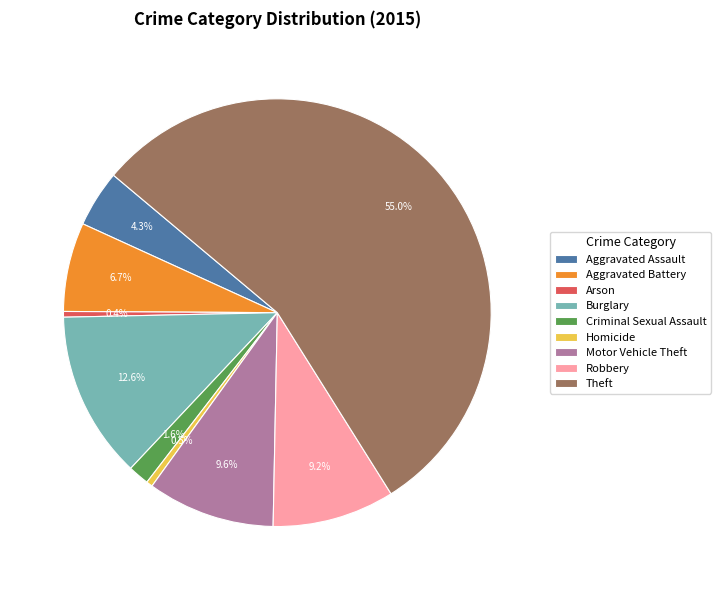

Which slice represents more than half of the pie?

Theft